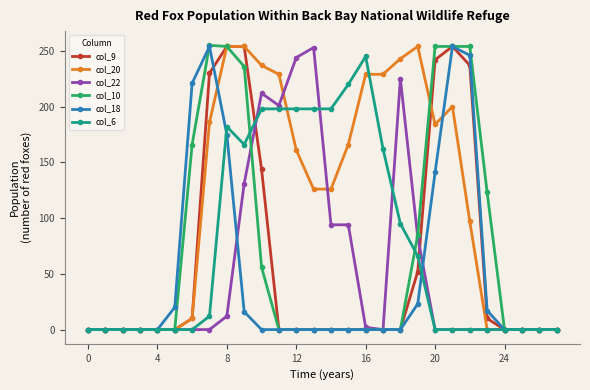

True or false: col_20 has more than 1 points higher than both neighbors.

True